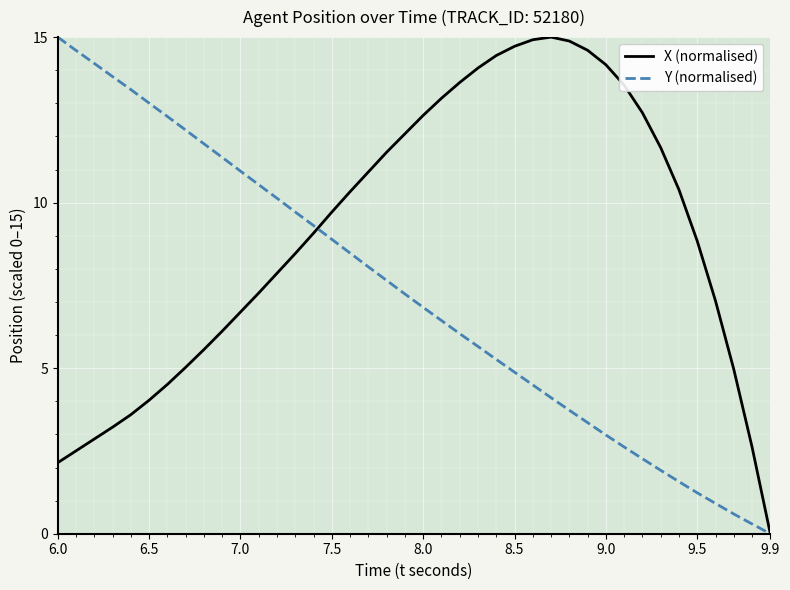

List the series in order of their overall mean, lowest first.

Y (normalised), X (normalised)